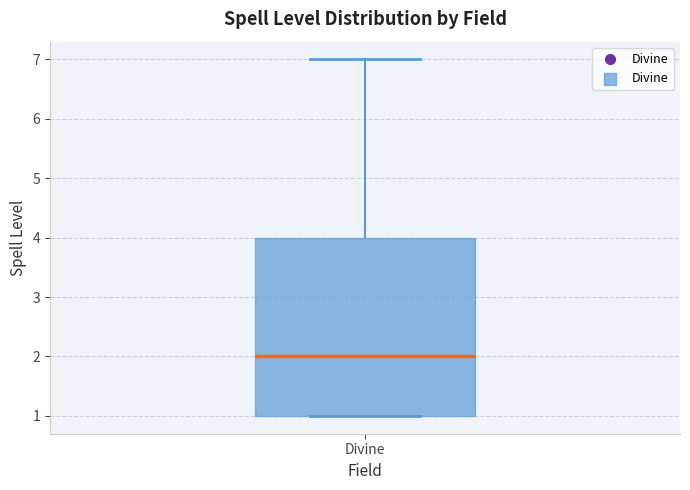

Read this box plot against the y-axis: the position of the median line, the range covered by the box, and the ends of both whiskers. The values are not printed on the chart, so give them approximately, as read against the axis.

median 2, box 1 to 4, whiskers 1 to 7